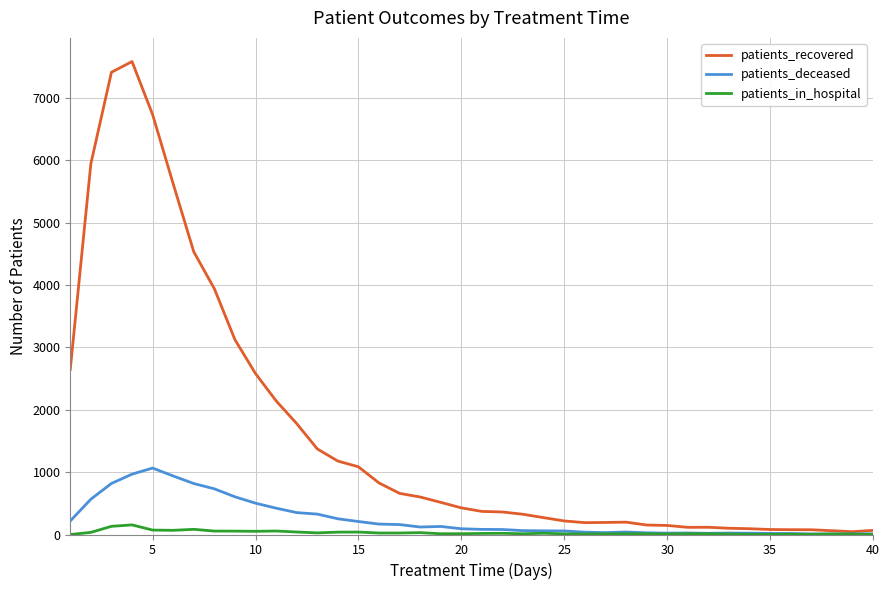

Which series has the largest total across all categories?

patients_recovered